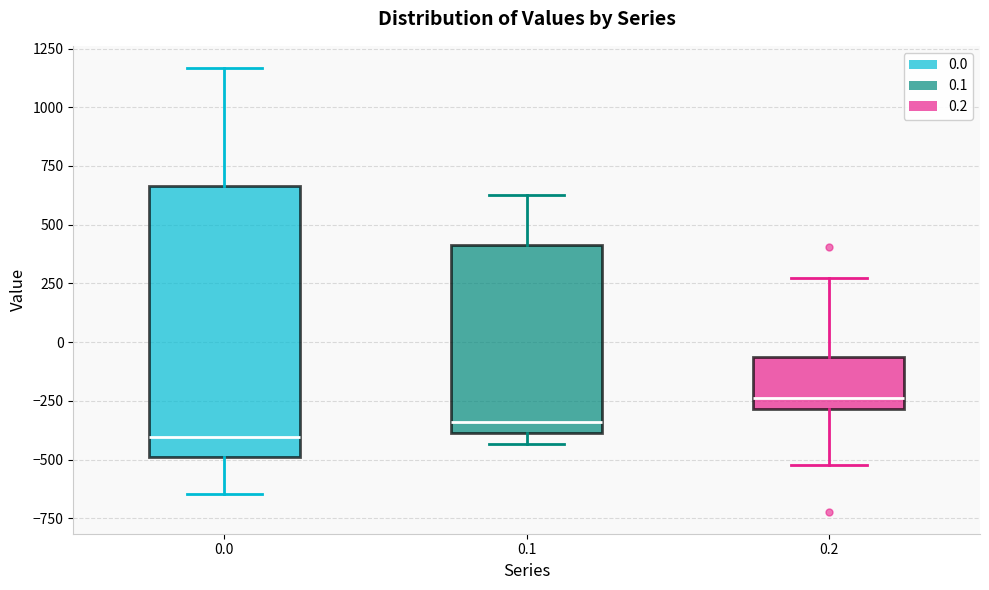

Reading left to right, transcribe this box plot: for each box, give where its median line is, the range the box spans, and where its two whiskers end, as read against the y-axis. The values are not printed on the chart, so give them approximately, as read against the axis.

0.0: median -400, box -500 to 650, whiskers -650 to 1150
0.1: median -350, box -400 to 400, whiskers -450 to 650
0.2: median -250, box -300 to -50, whiskers -500 to 250